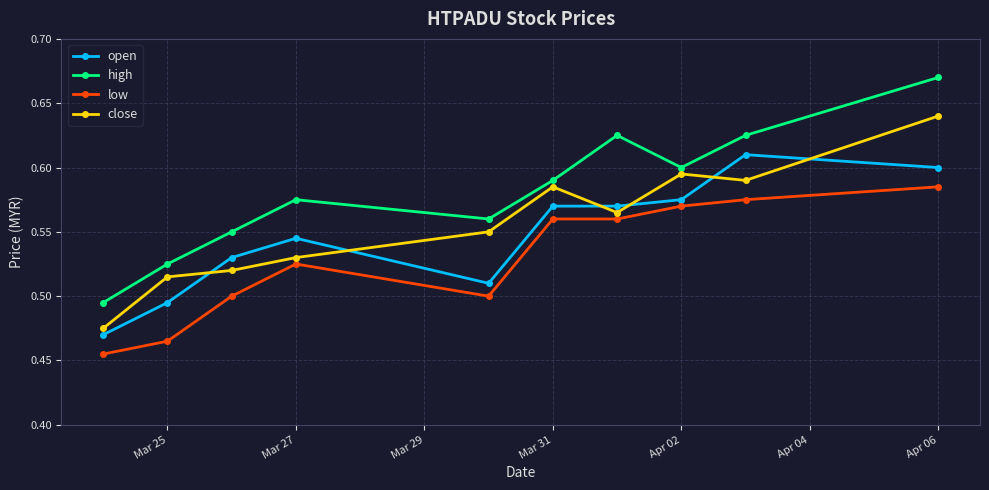

How many interior local peaks does the close series have?

2